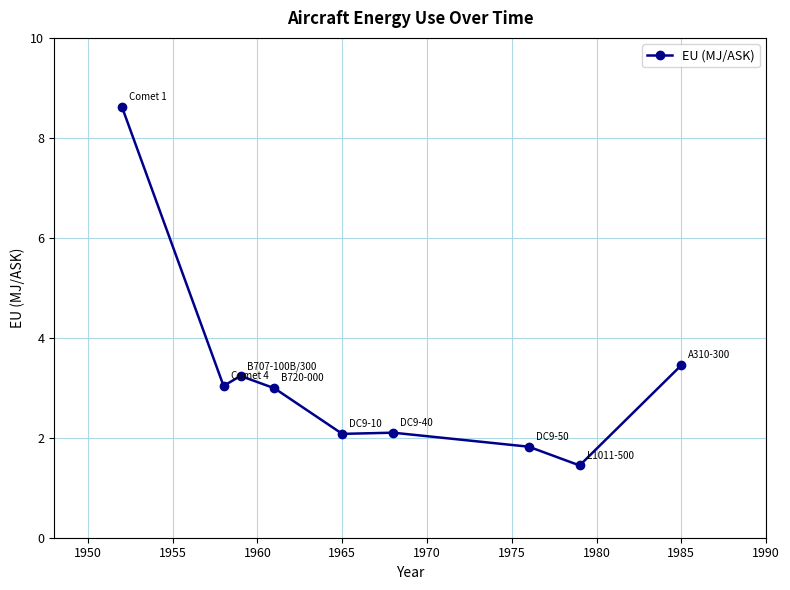

How many categories are shown in the chart?

9